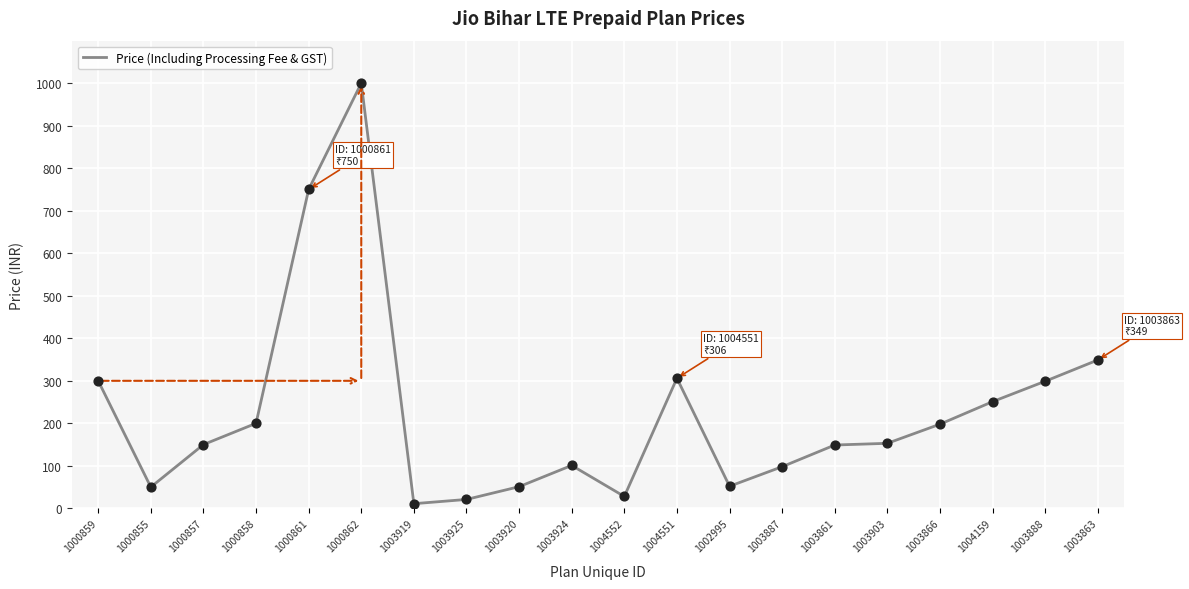

What is the change in value from 1000858 to 1003924?

-99